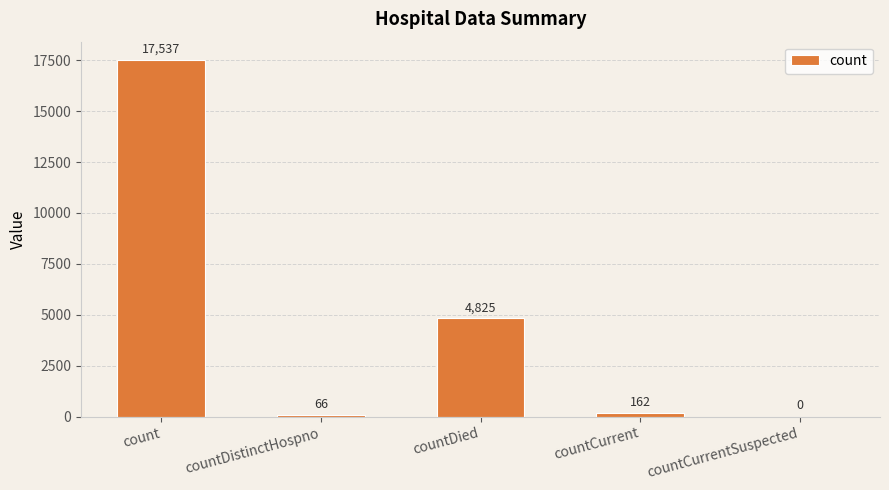

What is the change in value from count to countDied?

-12712